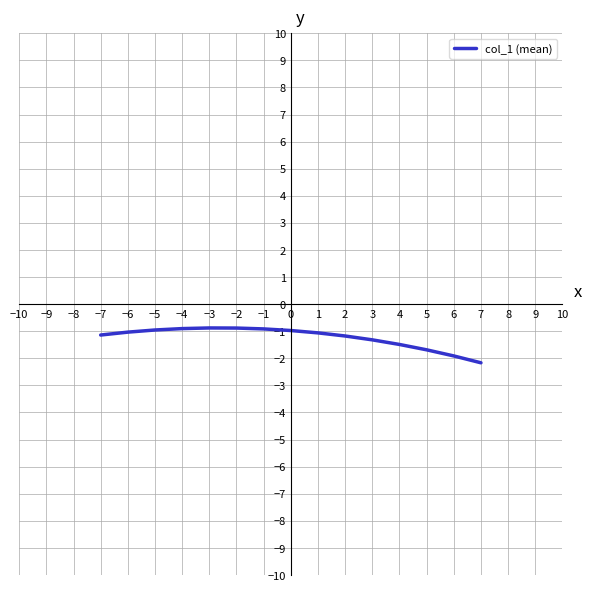

What is the smallest value displayed?

-2.2